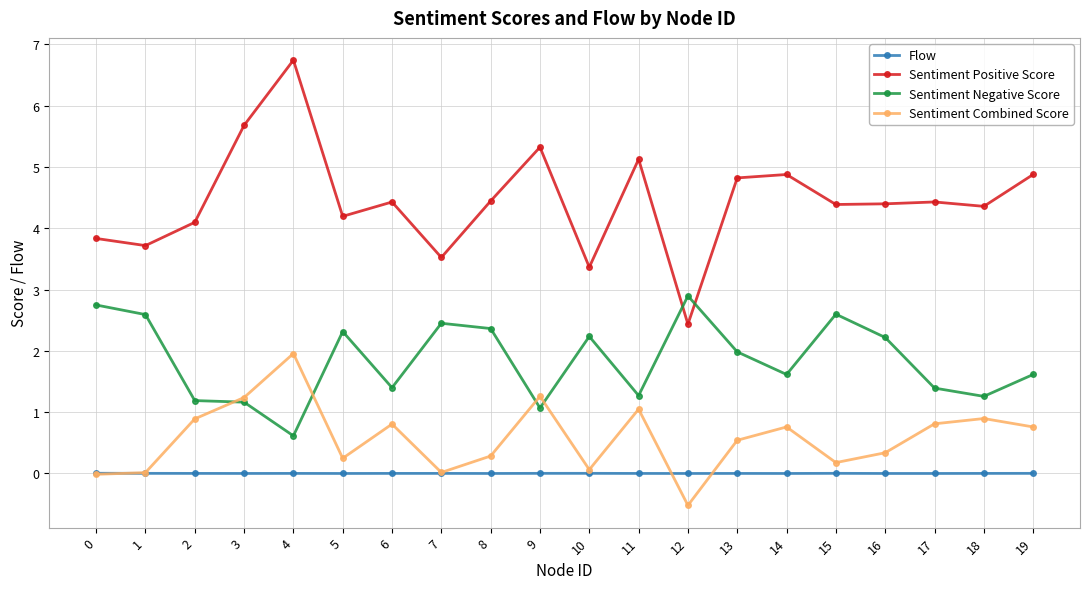

Which series has the largest range (max minus min)?

Sentiment Positive Score